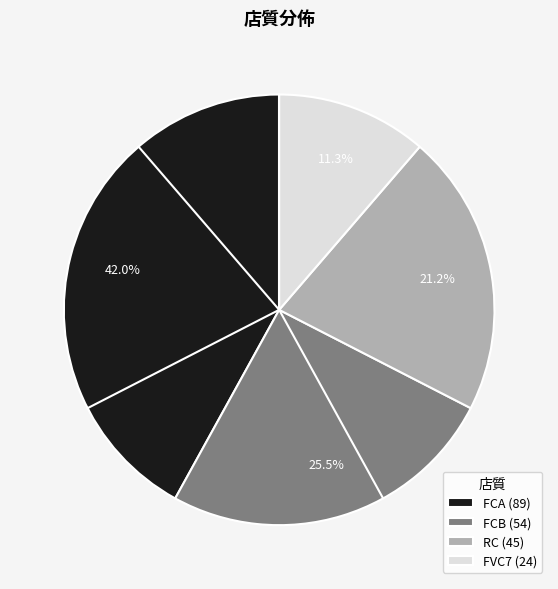

Is it true that RC is 8% of the pie?

False